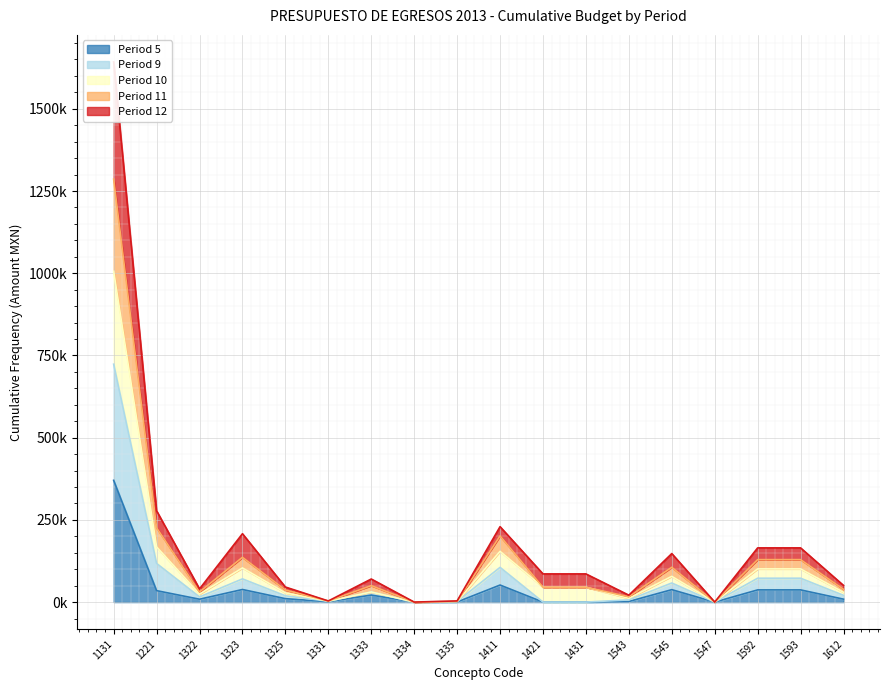

What are all the series names shown in the legend?

Period 5, Period 9, Period 10, Period 11, Period 12